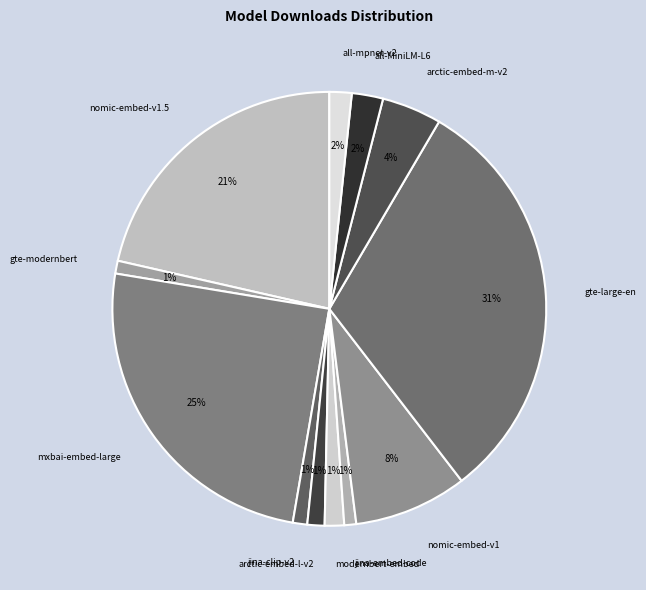

How many segments does this pie chart have?

12